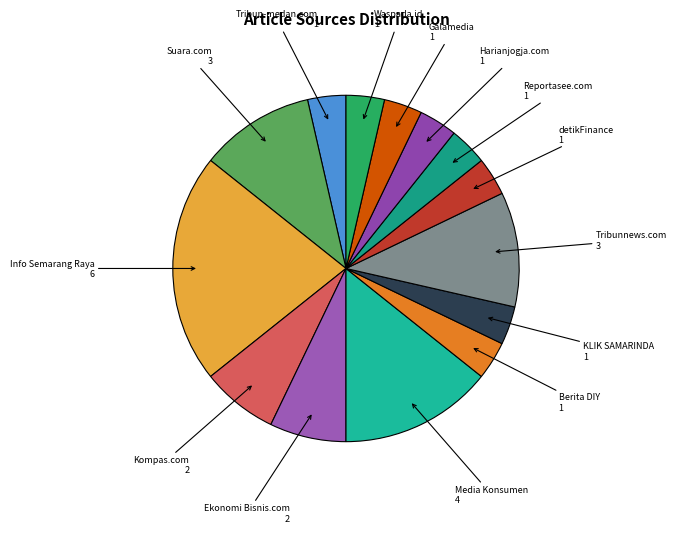

Count the number of slices in the pie.

14